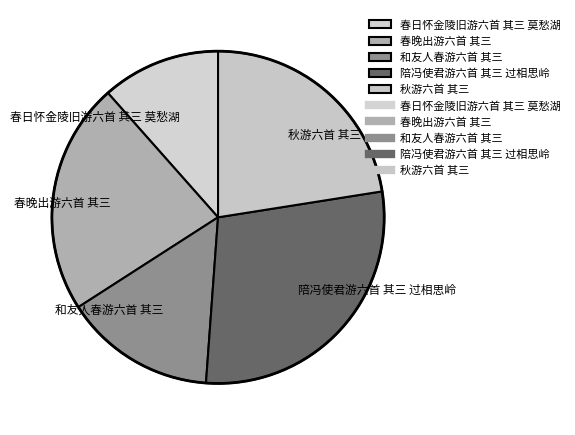

Combined, do 春日怀金陵旧游六首 其三 莫愁湖 and 和友人春游六首 其三 account for over 50%?

No